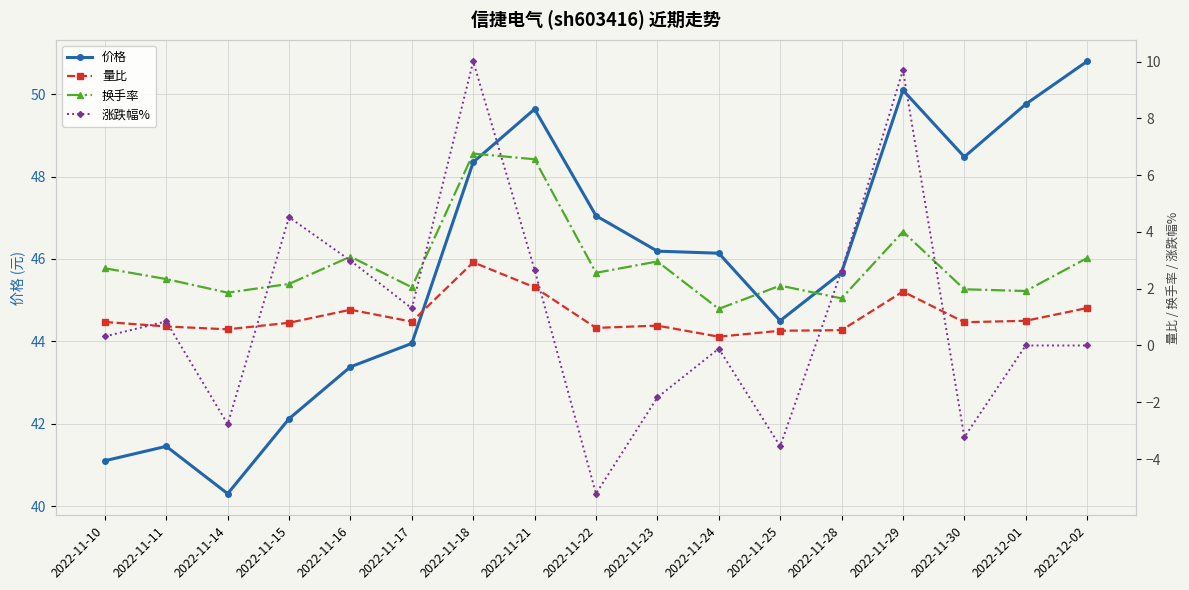

What is the difference between the maximum and second lowest values in the 涨跌幅% series?

13.6